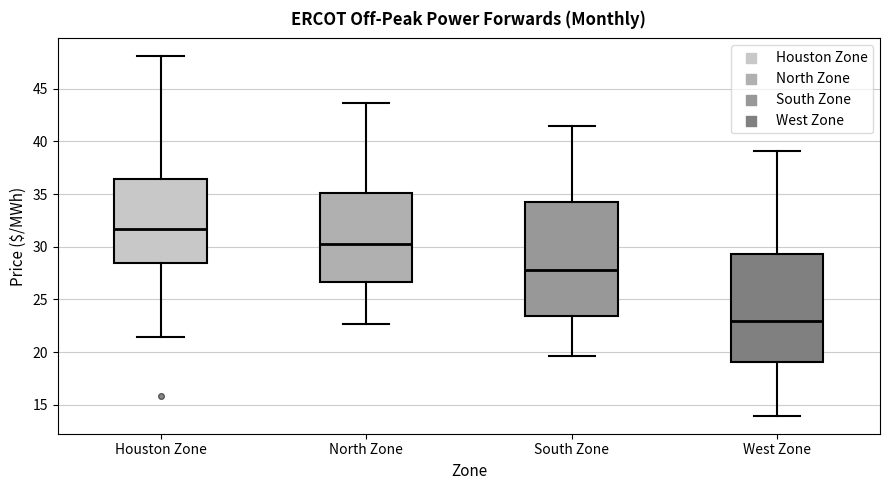

Which box has the lowest median line?

West Zone